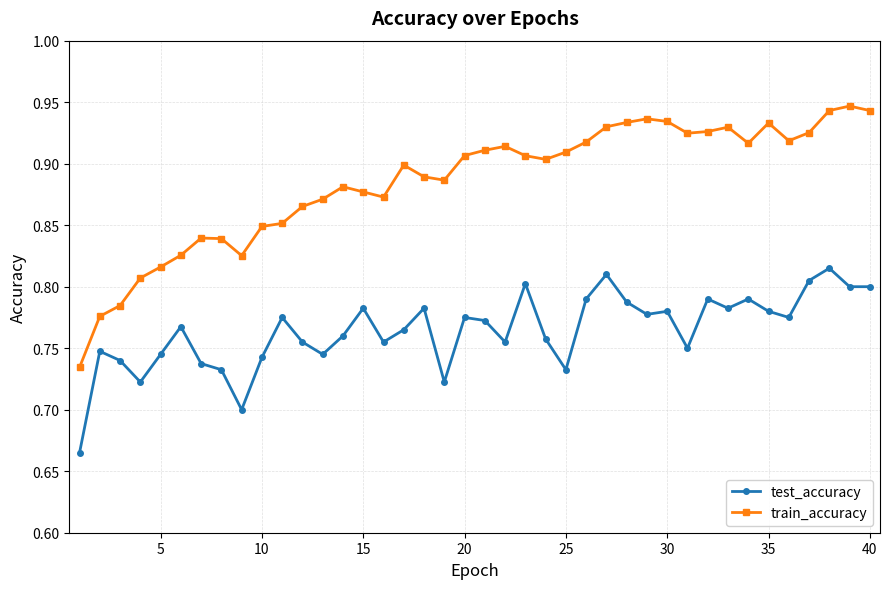

True or false: test_accuracy and train_accuracy cross at least once.

False